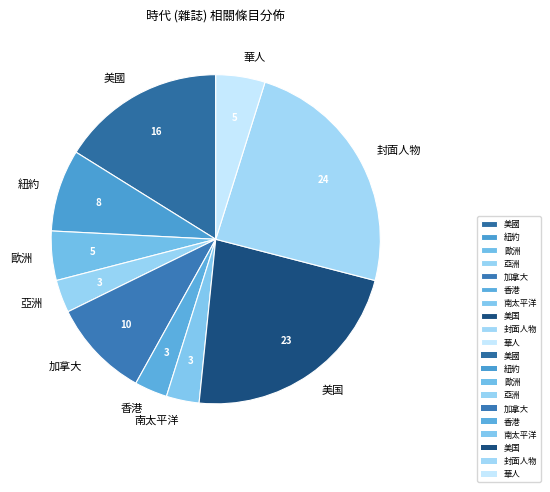

How many segments does this pie chart have?

10